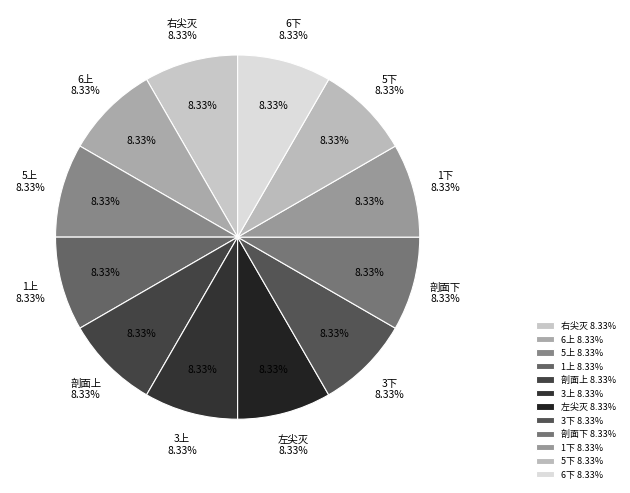

To the nearest percent, what is the average slice percentage?

8%